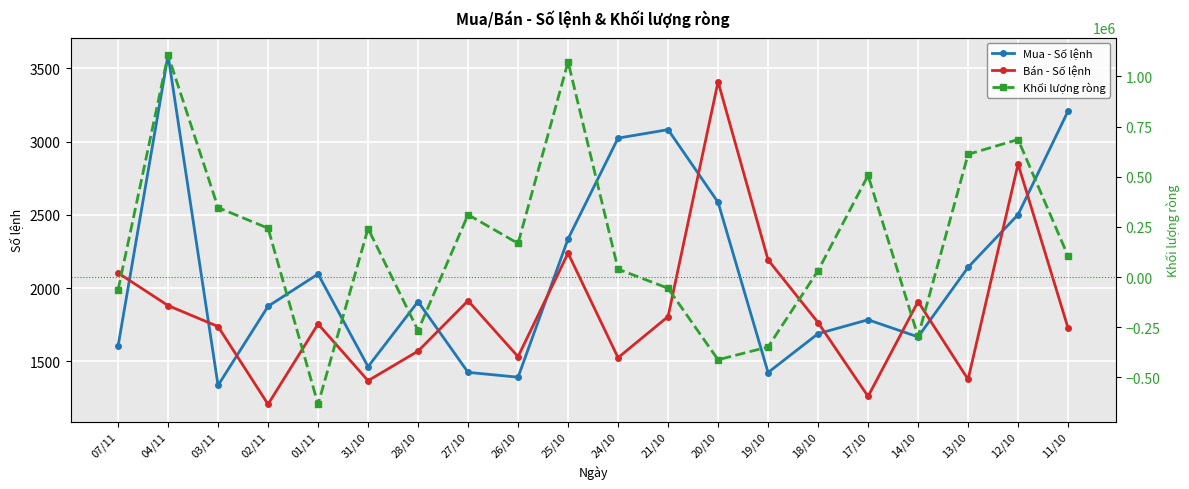

Rank the series by their maximum value, from highest to lowest.

Khối lượng ròng, Mua - Số lệnh, Bán - Số lệnh